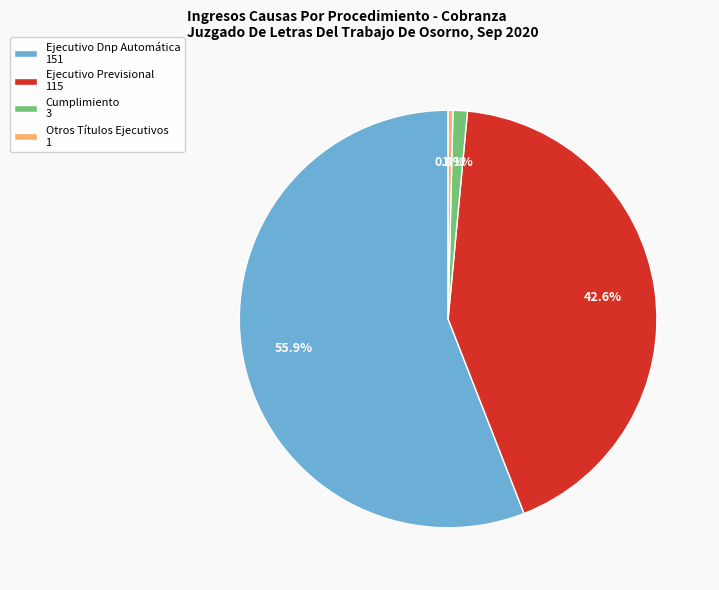

How many slices are in this pie chart?

4